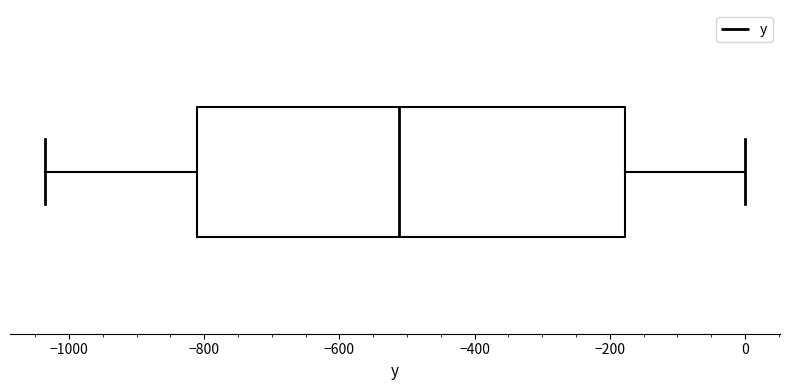

Read this box plot against the x-axis: the position of the median line, the range covered by the box, and the ends of both whiskers. The values are not printed on the chart, so give them approximately, as read against the axis.

median -520, box -820 to -180, whiskers -1040 to 0